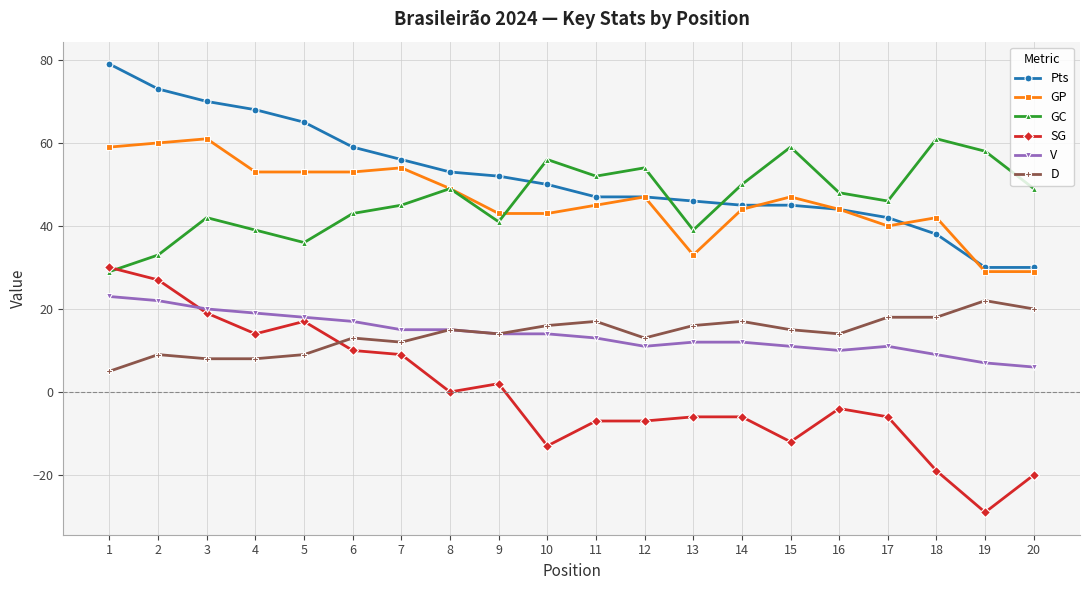

What is the value of the D point at the 12th from the left?

13